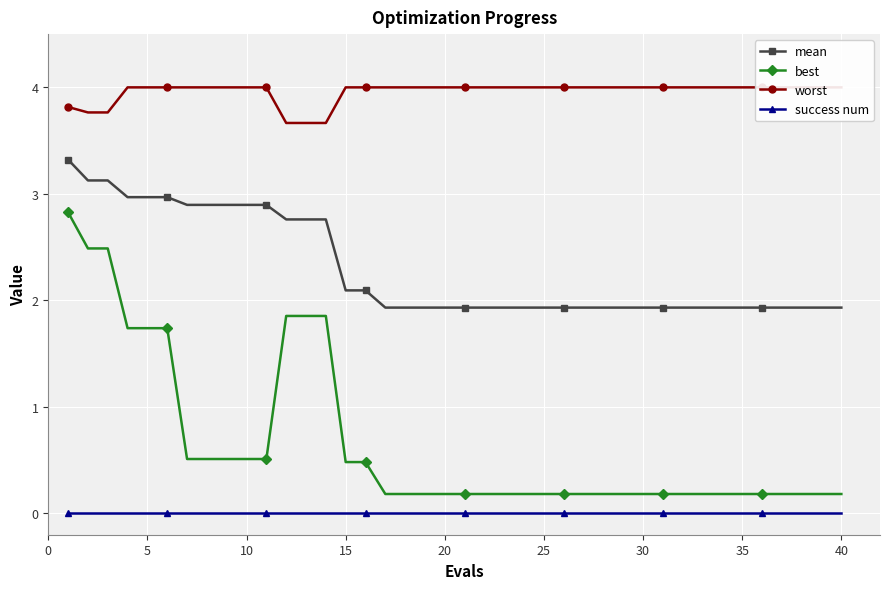

The mean series shows 1.1 at 20. True or false?

False